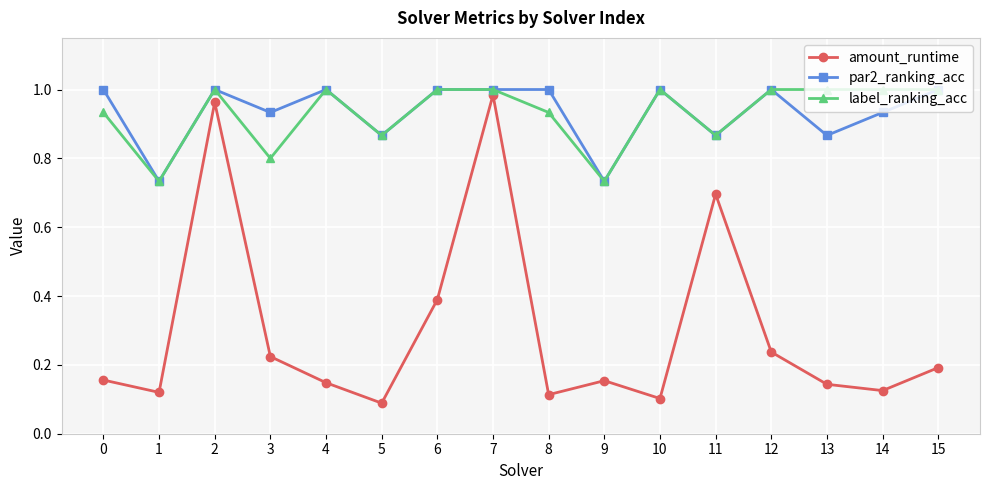

At how many categories does at least one series exceed 0?

16